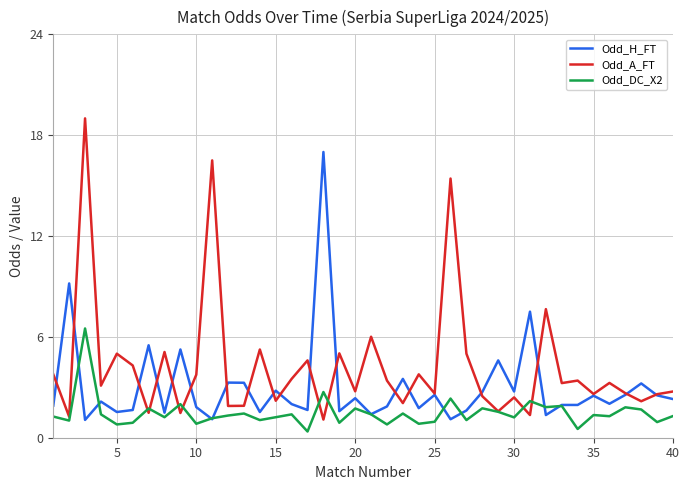

Which series has the largest range (max minus min)?

Odd_A_FT